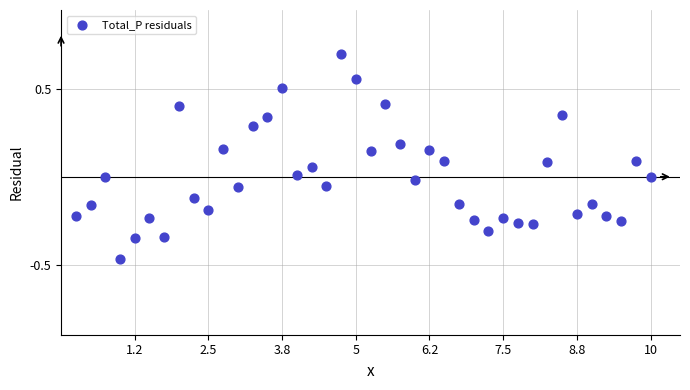

How many data points are displayed?

40